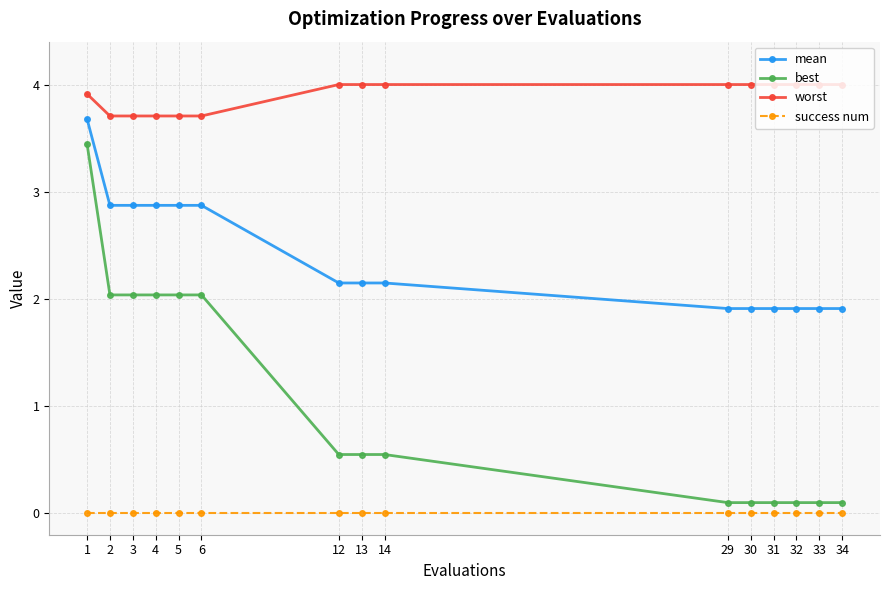

What is the value of the mean point at the 13th from the left?

1.9